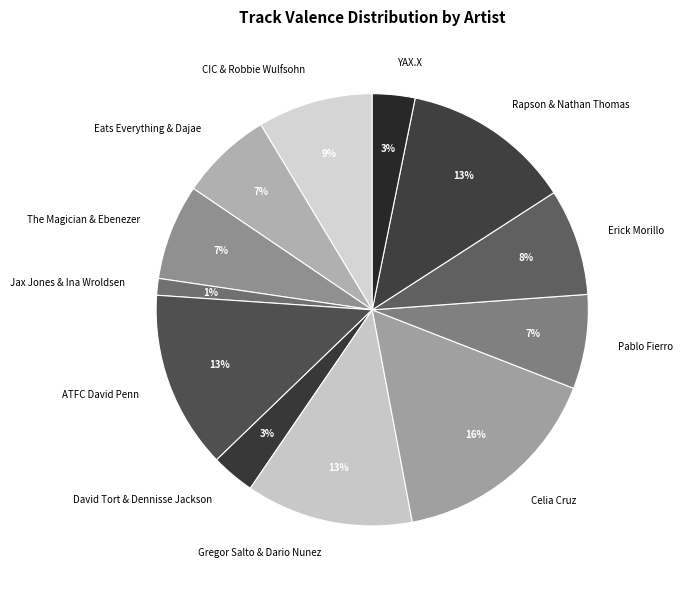

Which slice is the smallest?

Jax Jones & Ina Wroldsen